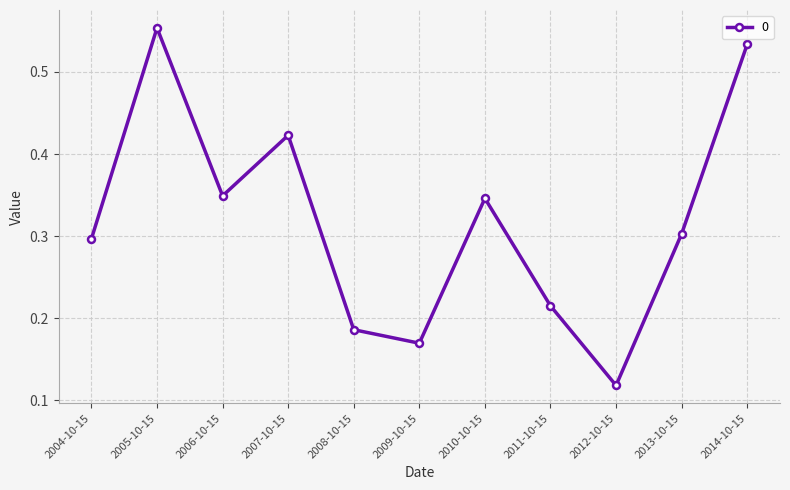

The value at 2011-10-15 is 0.1. True or false?

False